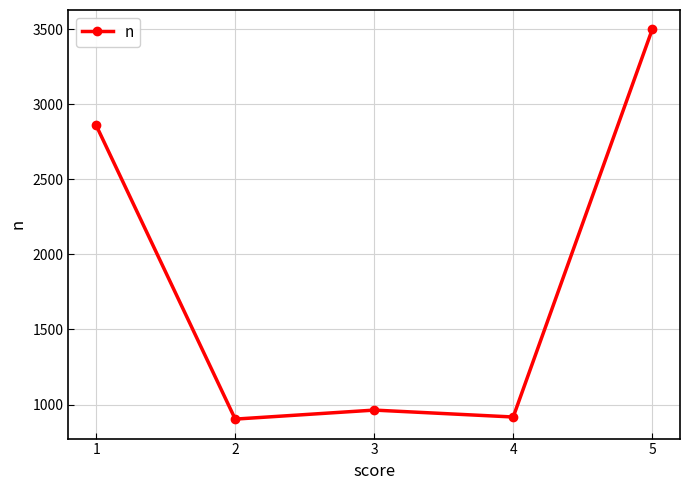

The chart shows a value of 520 at 2. True or false?

False